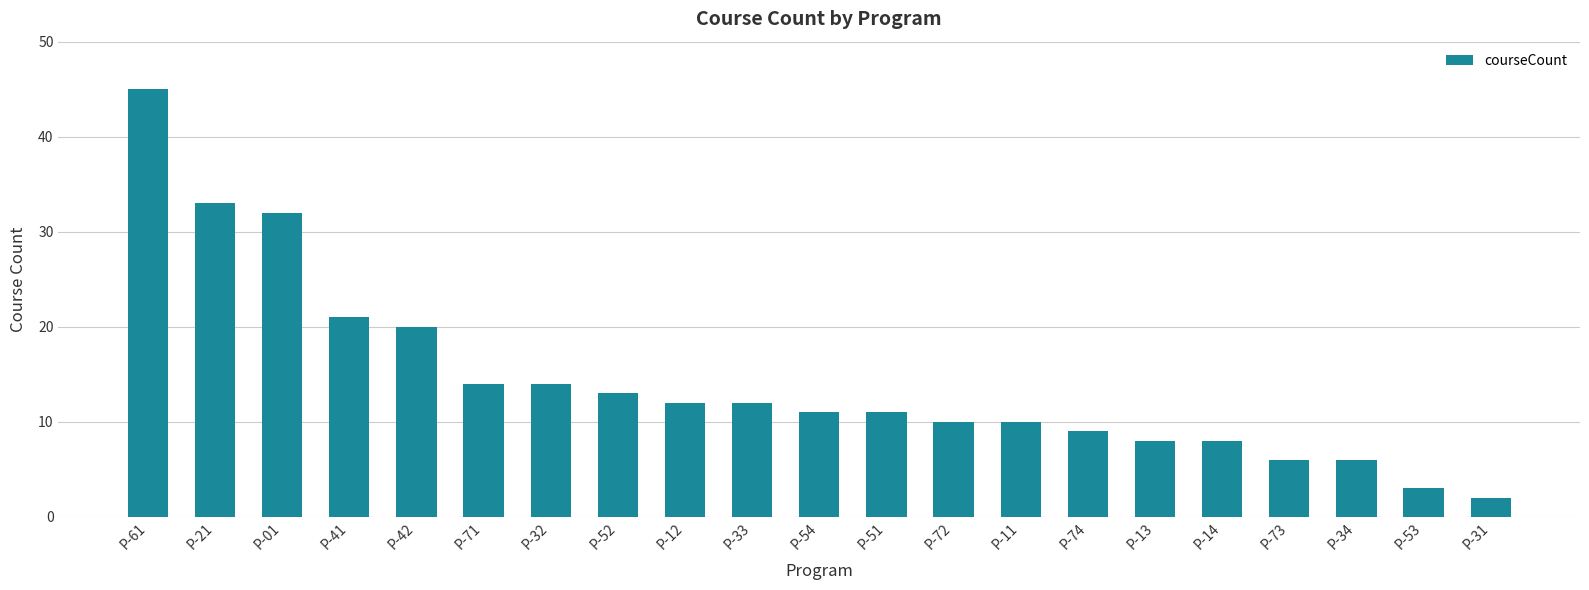

Where is the data nearest to the value 23?

P-41